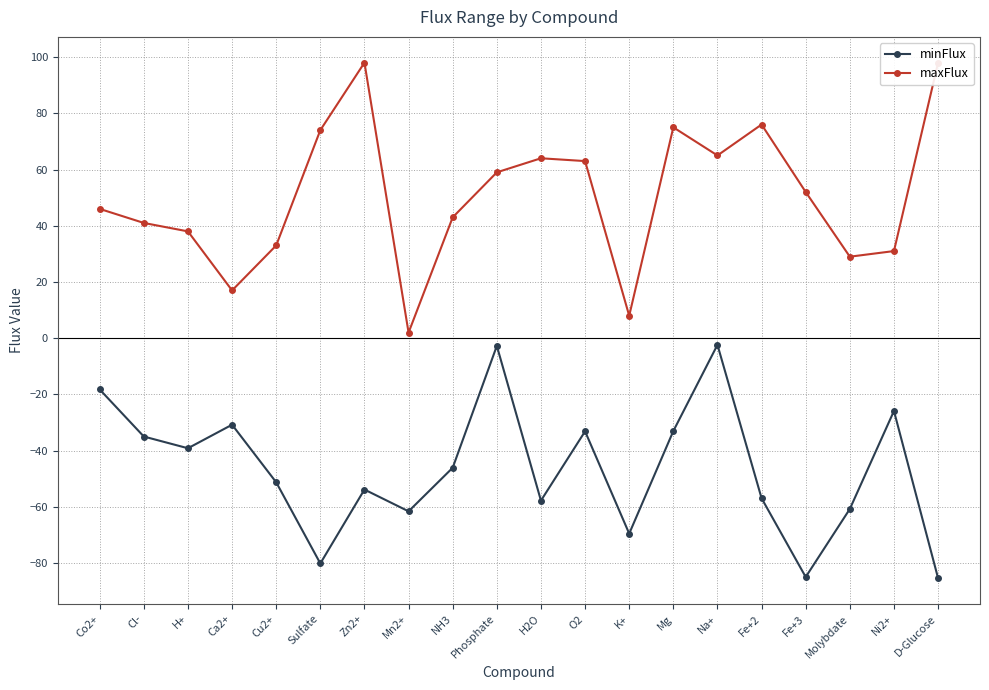

What are all the series names shown in the legend?

minFlux, maxFlux